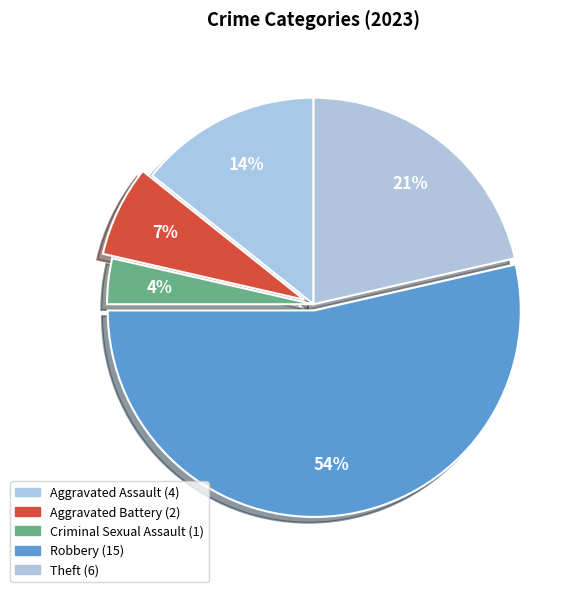

The Theft slice represents 21% of the pie. True or false?

True